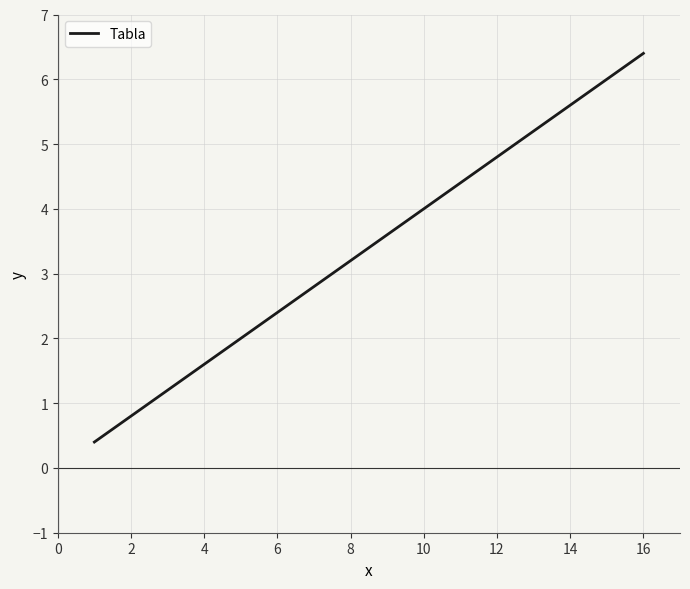

What is the minimum value shown in the chart?

0.4